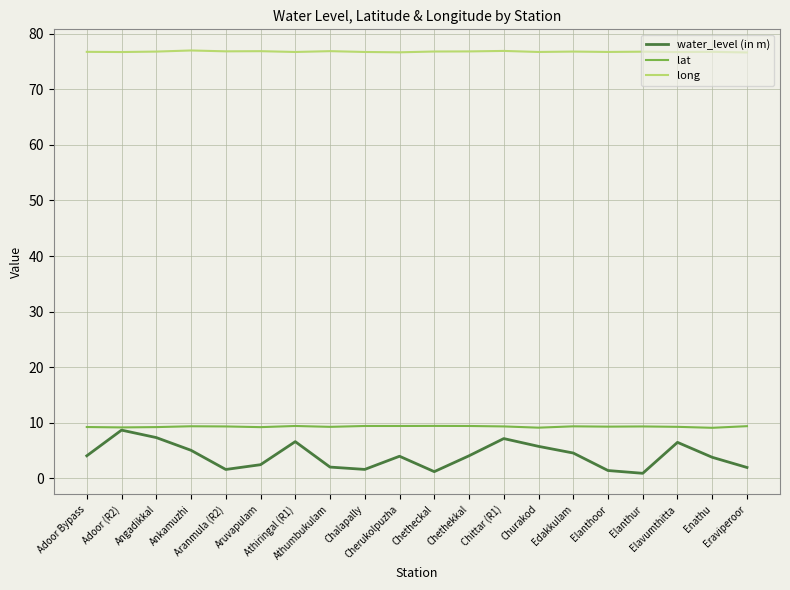

True or false: long and lat cross at least once.

False